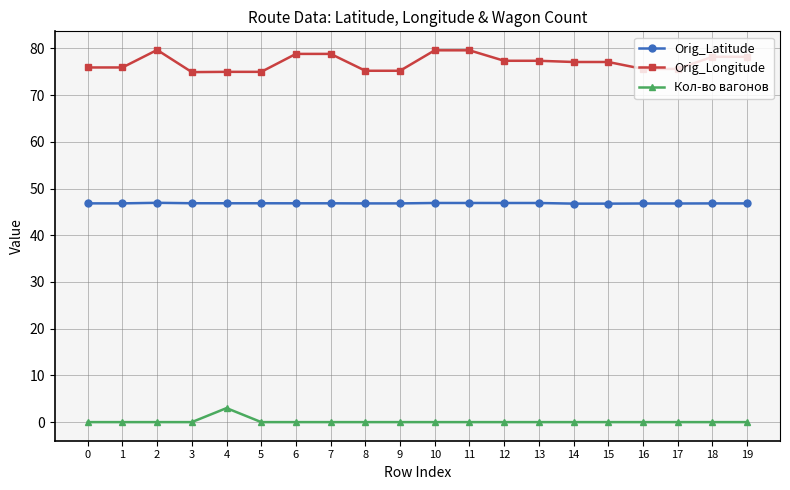

The Кол-во вагонов series shows 0.0 at 3. True or false?

True